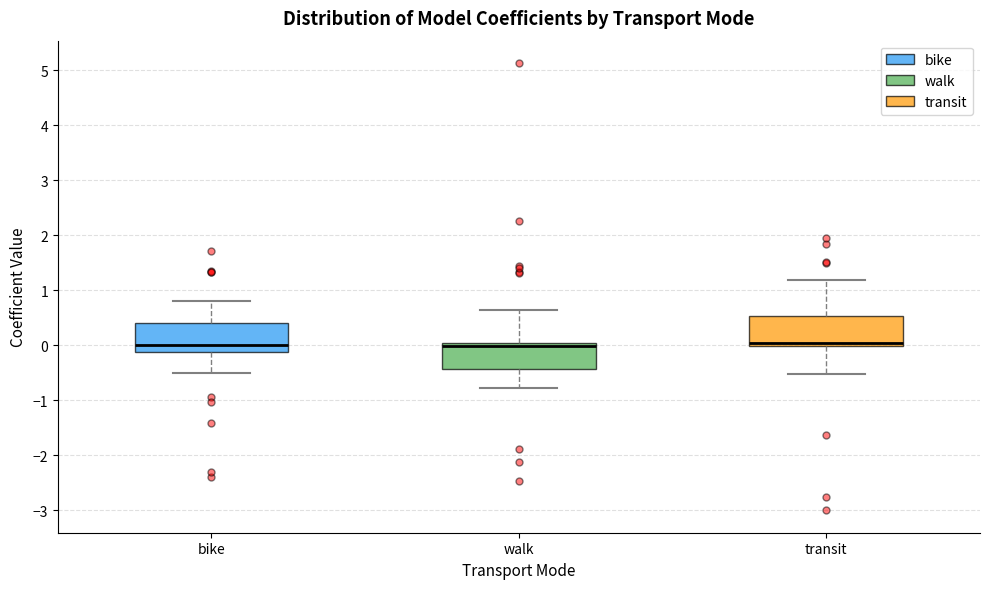

Where is the upper edge of the box for transit on the y-axis? The values are not printed on the chart, so give them approximately, as read against the axis.

0.5